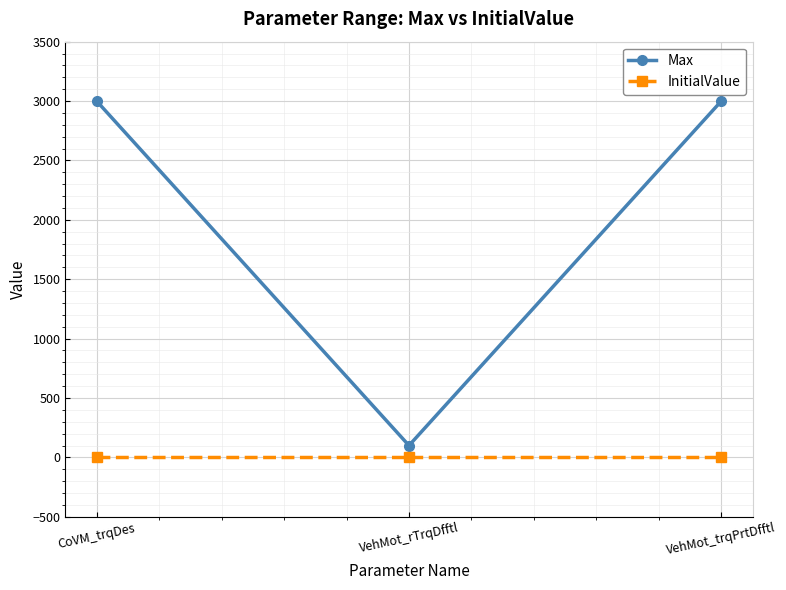

Is the value of InitialValue at VehMot_rTrqDfftl greater than the value of Max at VehMot_trqPrtDfftl?

No